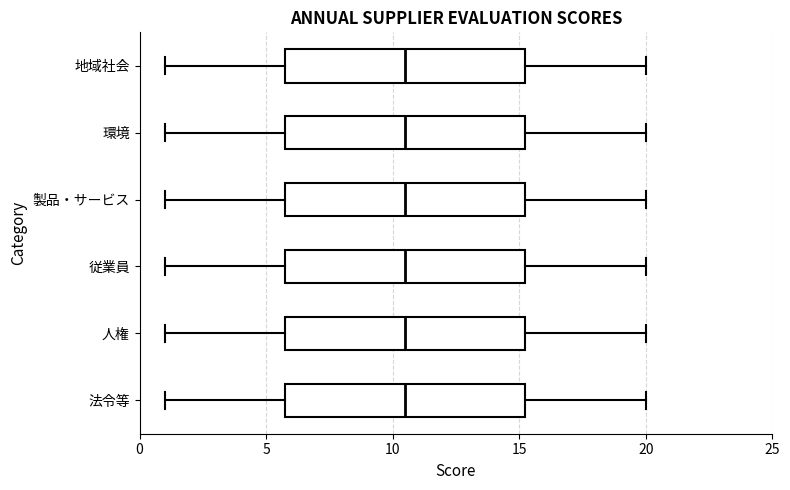

Reading bottom to top, read every box against the x-axis: the position of its median line, the range the box covers, and the ends of its whiskers. The values are not printed on the chart, so give them approximately, as read against the axis.

法令等: median 10.5, box 6.0 to 15.5, whiskers 1.0 to 20.0
人権: median 10.5, box 6.0 to 15.5, whiskers 1.0 to 20.0
従業員: median 10.5, box 6.0 to 15.5, whiskers 1.0 to 20.0
製品・サービス: median 10.5, box 6.0 to 15.5, whiskers 1.0 to 20.0
環境: median 10.5, box 6.0 to 15.5, whiskers 1.0 to 20.0
地域社会: median 10.5, box 6.0 to 15.5, whiskers 1.0 to 20.0